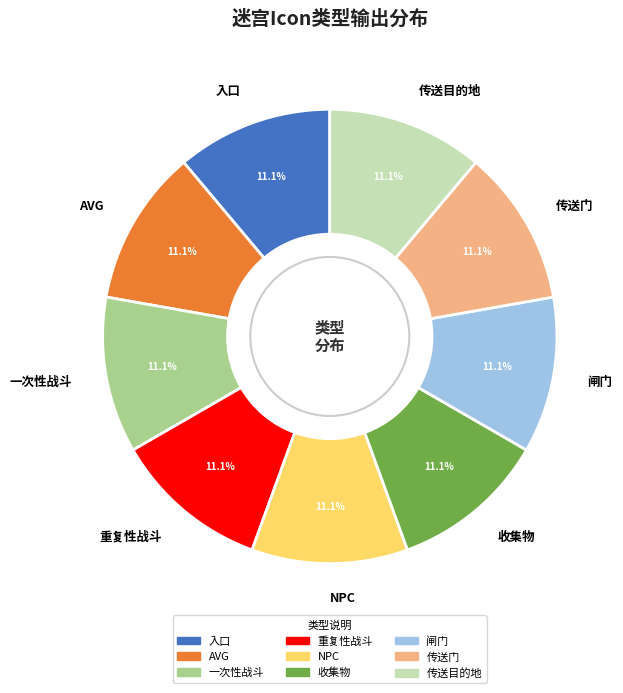

Approximately how many times larger is the value at 入口 compared to 闸门?

1.0